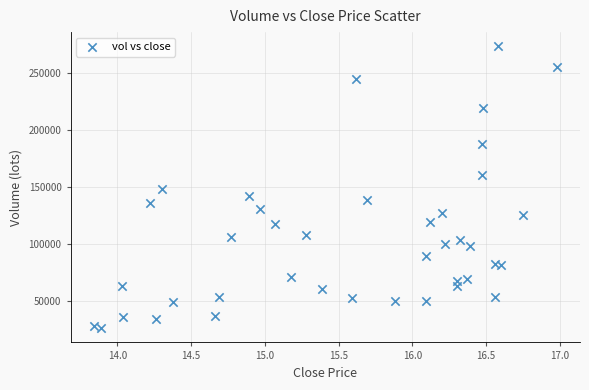

What is the range of X values (max minus min)?

3.1